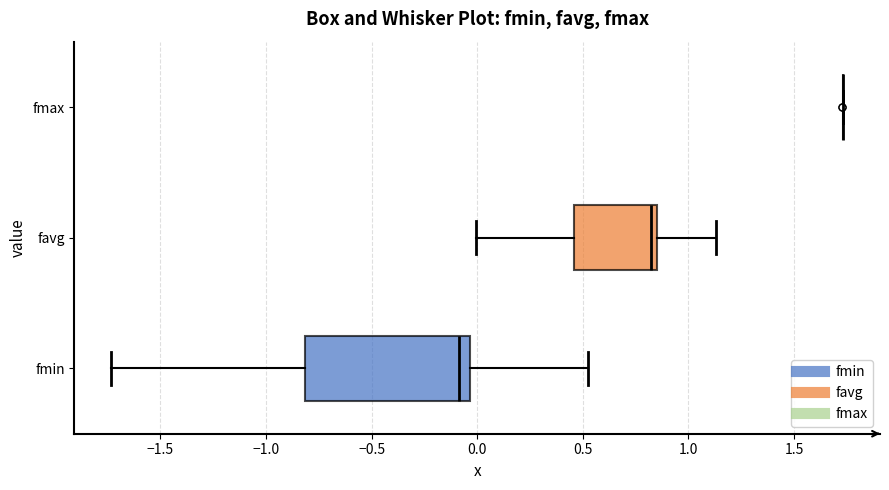

Reading bottom to top, read every box against the x-axis: the position of its median line, the range the box covers, and the ends of its whiskers. The values are not printed on the chart, so give them approximately, as read against the axis.

fmin: median -0.10, box -0.80 to -0.05, whiskers -1.75 to 0.55
favg: median 0.85 (just left of the box's right edge), box 0.45 to 0.85, whiskers 0.00 to 1.15
fmax: box collapsed to a line at 1.75, whiskers 1.75 to 1.75